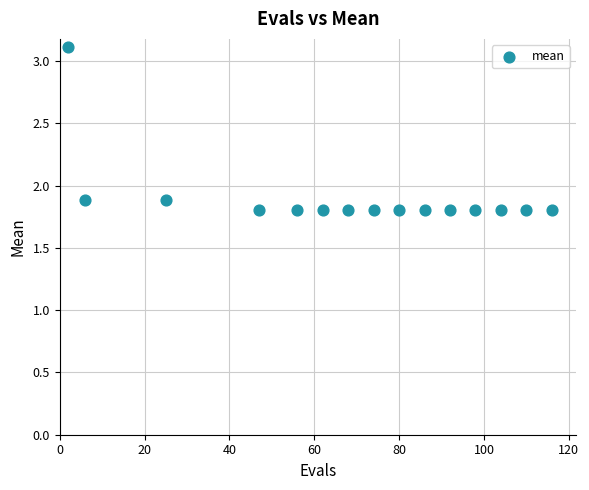

What is the range of Y values (max minus min)?

1.3